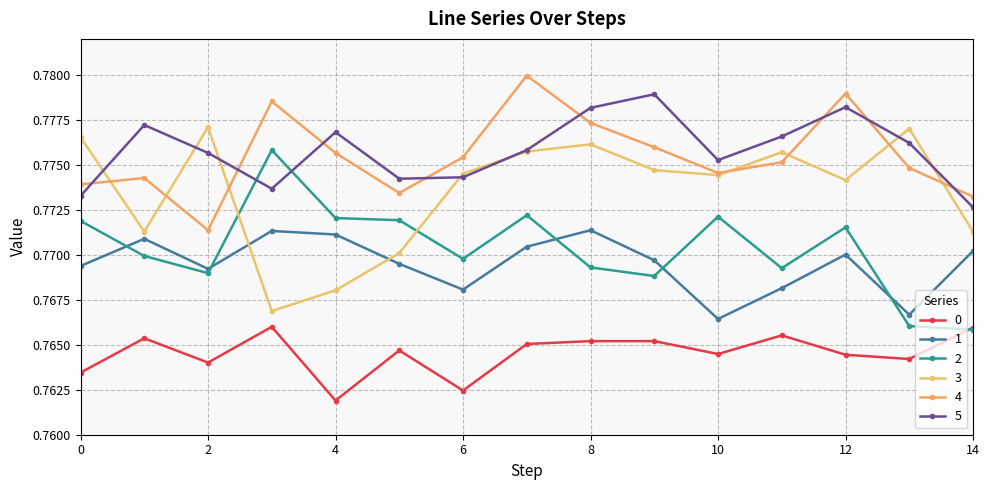

What are all the series names shown in the legend?

0, 1, 2, 3, 4, 5